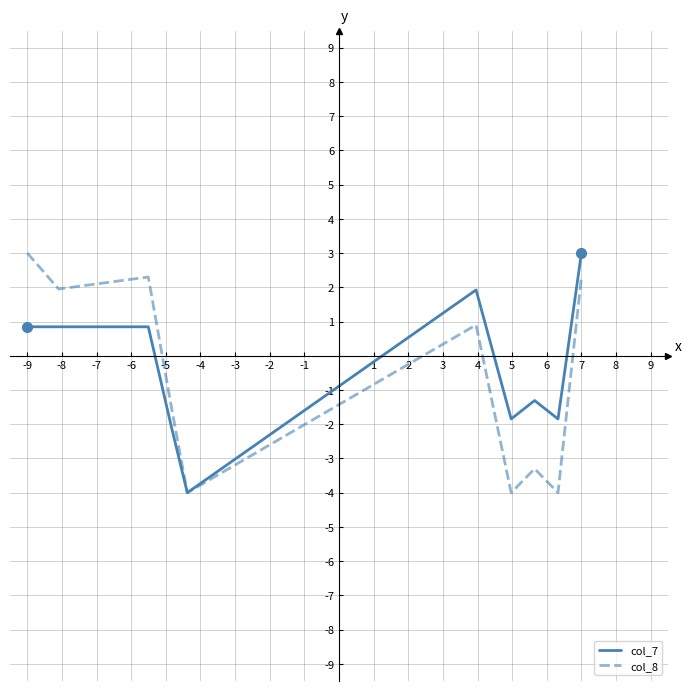

What are all the series names shown in the legend?

col_7, col_8